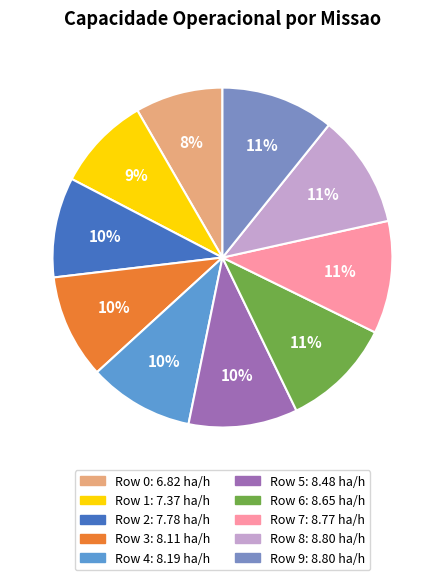

Which category has the smallest portion of the pie?

Row 0